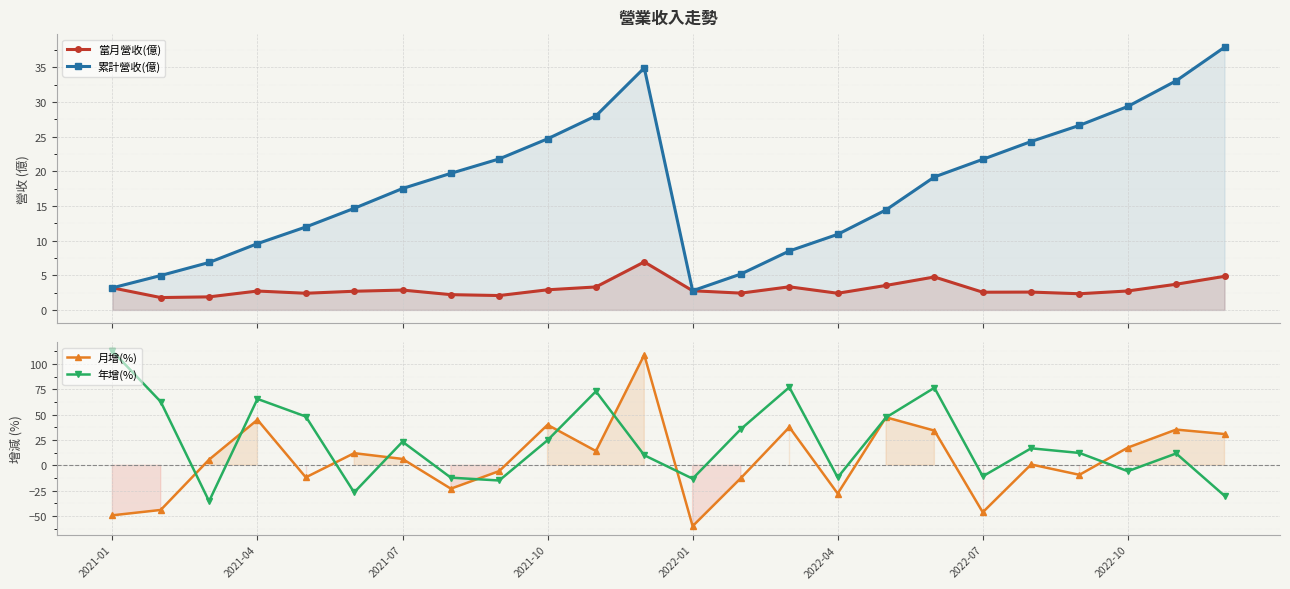

What is the minimum value for 月增(%)?

-60.1